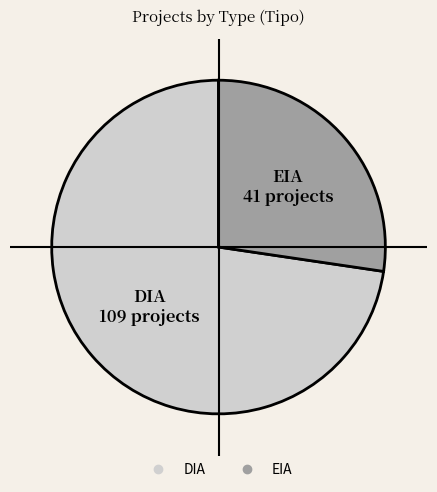

What is the largest slice in the pie chart?

DIA